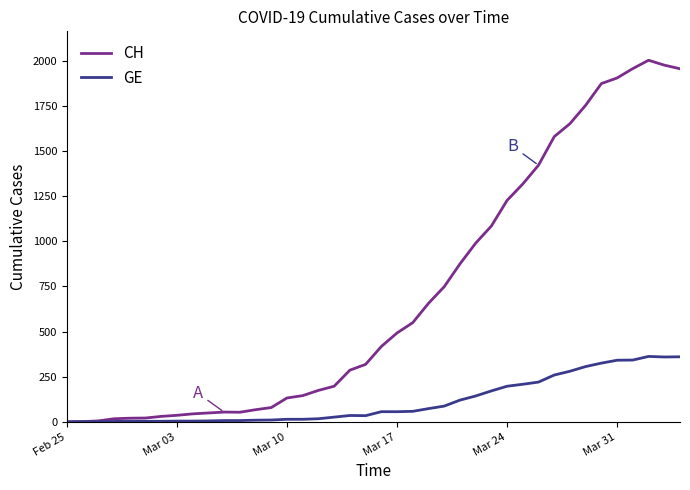

Which series has the largest total across all categories?

CH